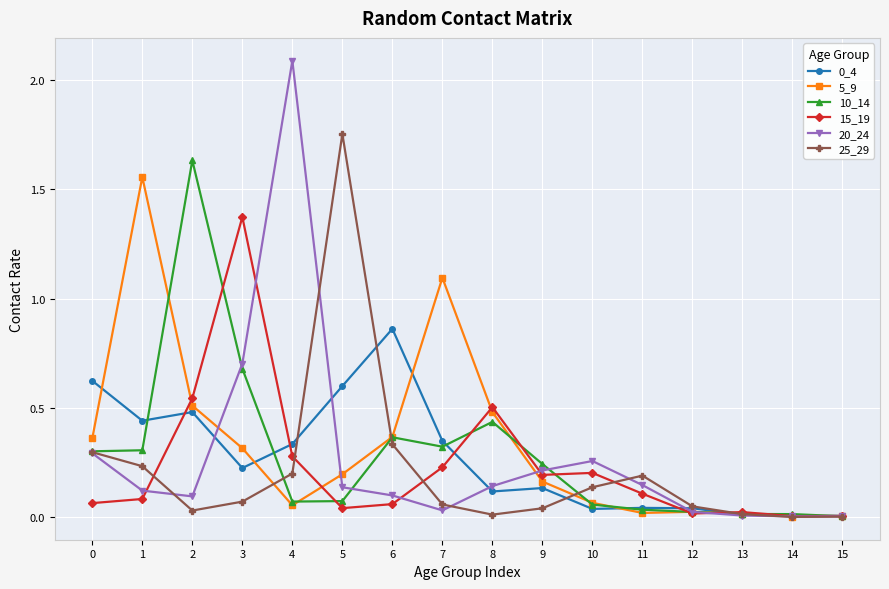

What is the difference between the second highest and minimum values in the 10_14 series?

0.7